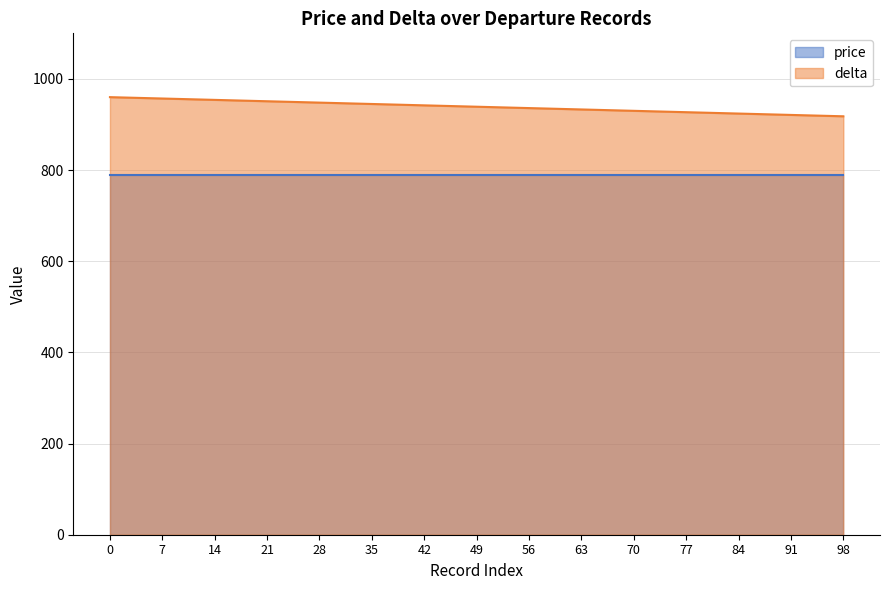

The value at 77 is 197. True or false?

False